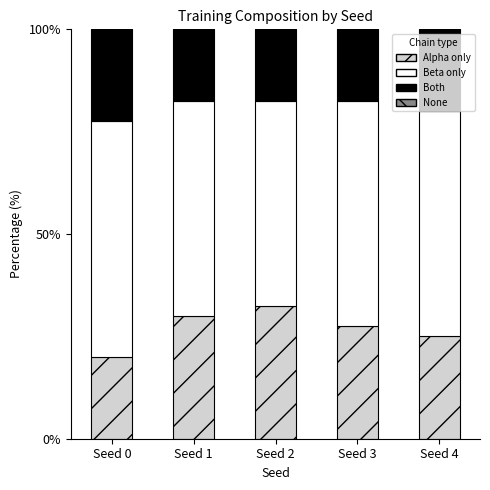

What is the total value across all series at Seed 2?

100.0